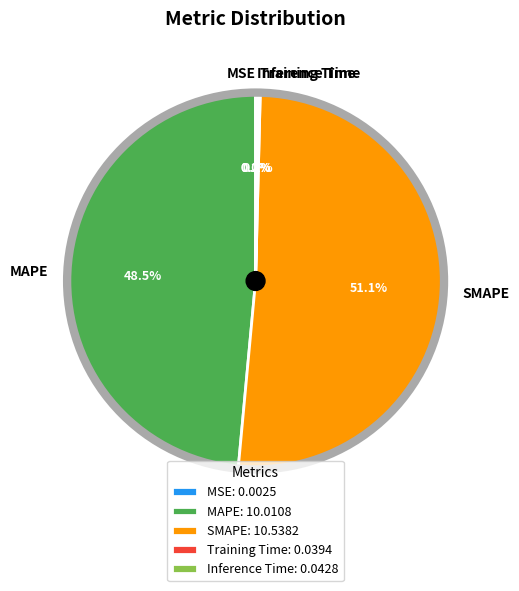

Combined, what portion of the pie is MAPE and SMAPE?

99.6%